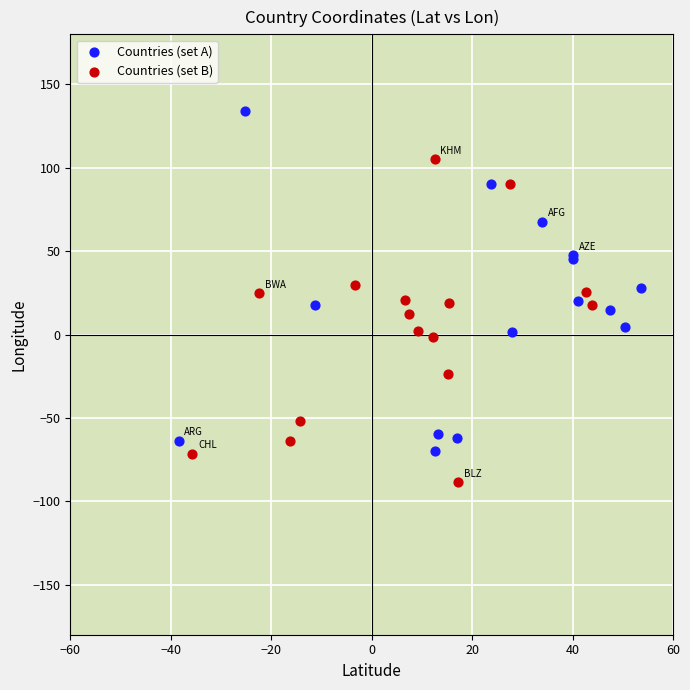

Which series reaches the maximum Y coordinate?

Countries (set A)